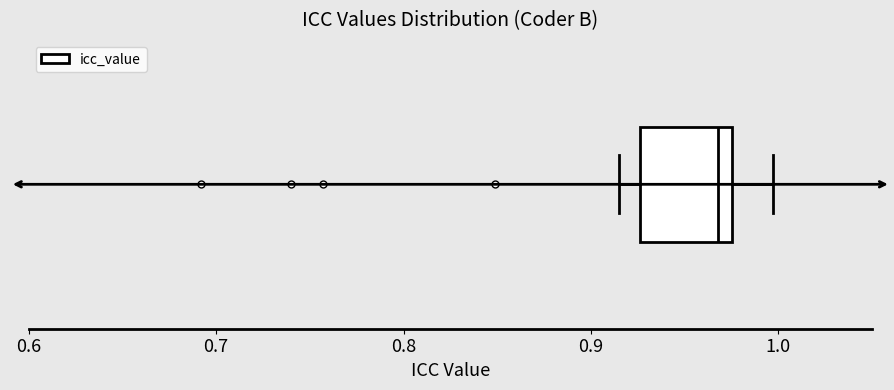

Read this box plot against the x-axis: the position of the median line, the range covered by the box, and the ends of both whiskers. The values are not printed on the chart, so give them approximately, as read against the axis.

median 0.97, box 0.93 to 0.98, whiskers 0.92 to 1.00